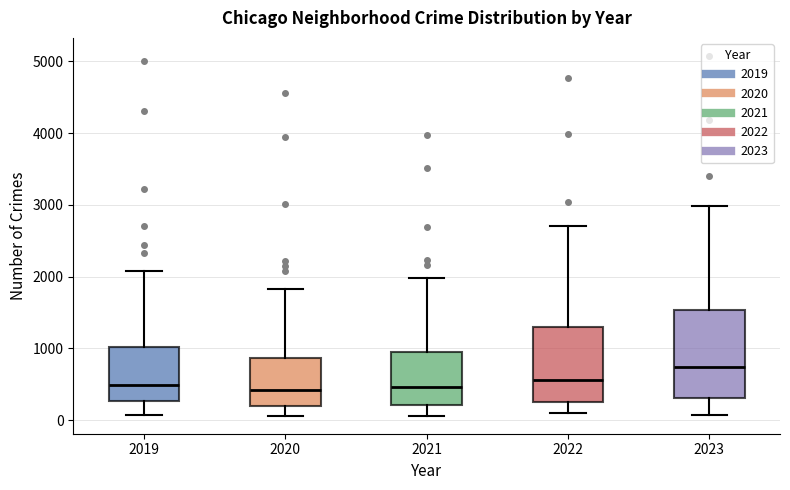

Reading left to right, transcribe this box plot: for each box, give where its median line is, the range the box spans, and where its two whiskers end, as read against the y-axis. The values are not printed on the chart, so give them approximately, as read against the axis.

2019: median 500, box 300 to 1000, whiskers 100 to 2100
2020: median 400, box 200 to 900, whiskers 100 to 1800
2021: median 500, box 200 to 900, whiskers 100 to 2000
2022: median 600, box 300 to 1300, whiskers 100 to 2700
2023: median 700, box 300 to 1500, whiskers 100 to 3000